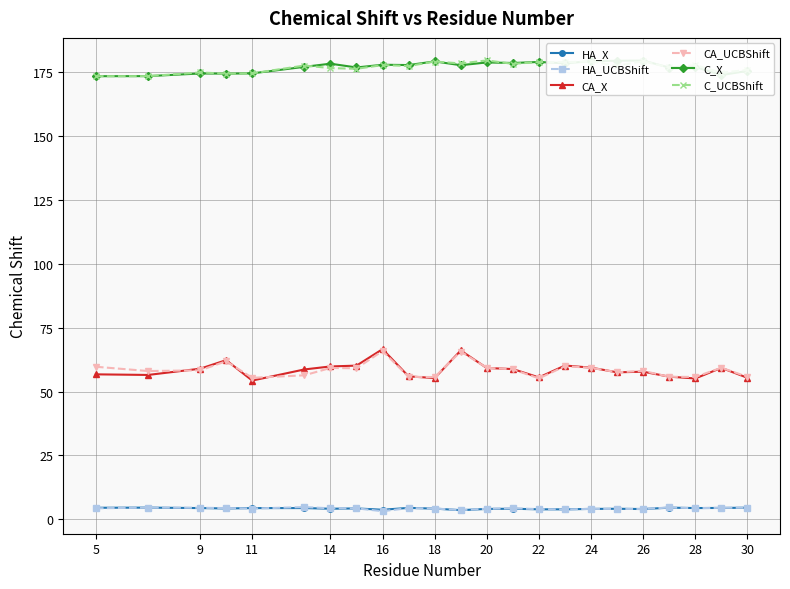

True or false: HA_X and C_UCBShift intersect in this chart.

False